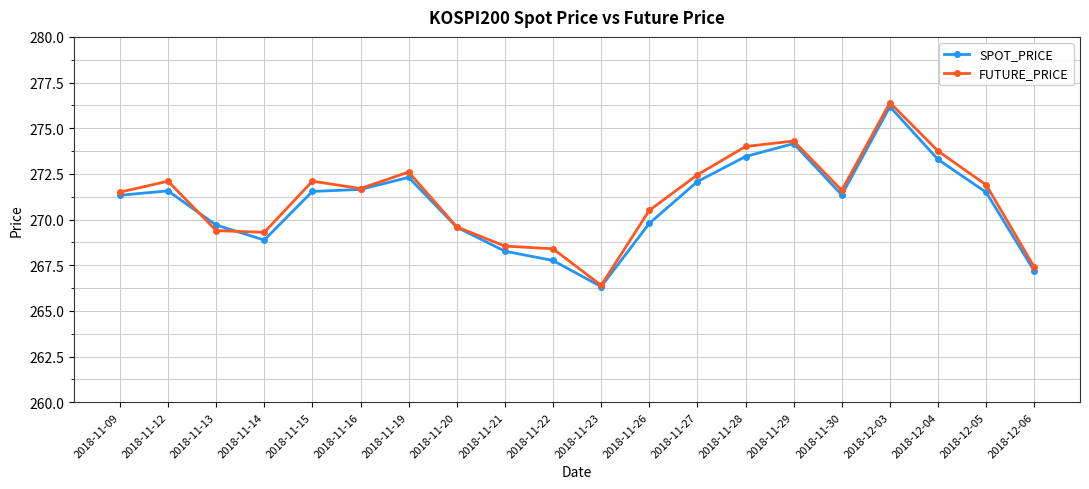

At which category does SPOT_PRICE reach its first local valley?

2018-11-14